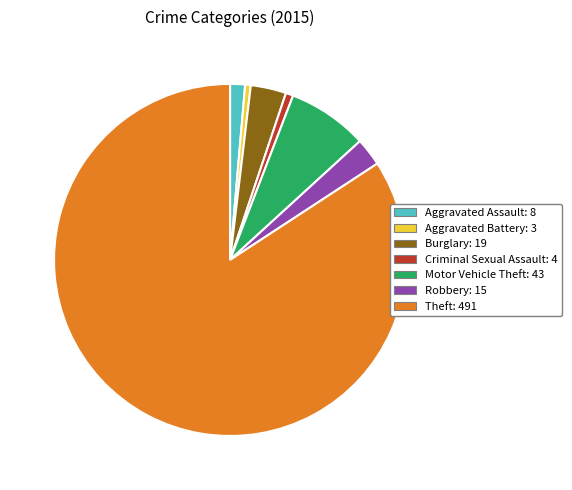

Which slice is the largest?

Theft